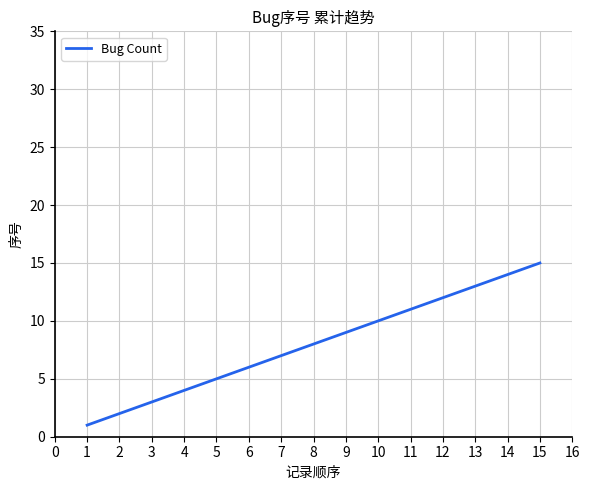

Does the chart have visible grid lines?

Yes